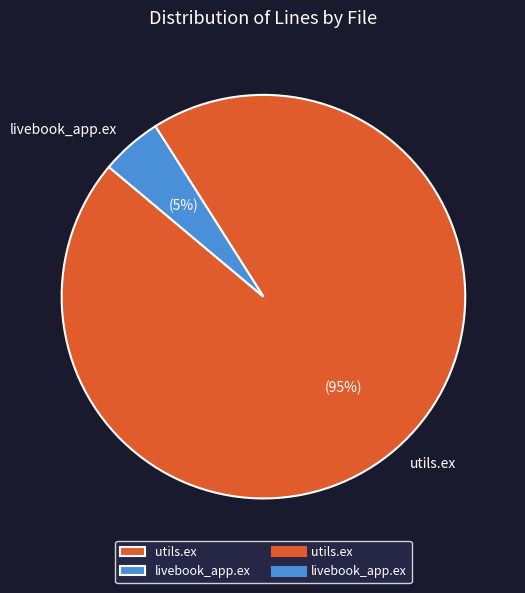

Between livebook_app.ex and utils.ex, which is larger?

utils.ex